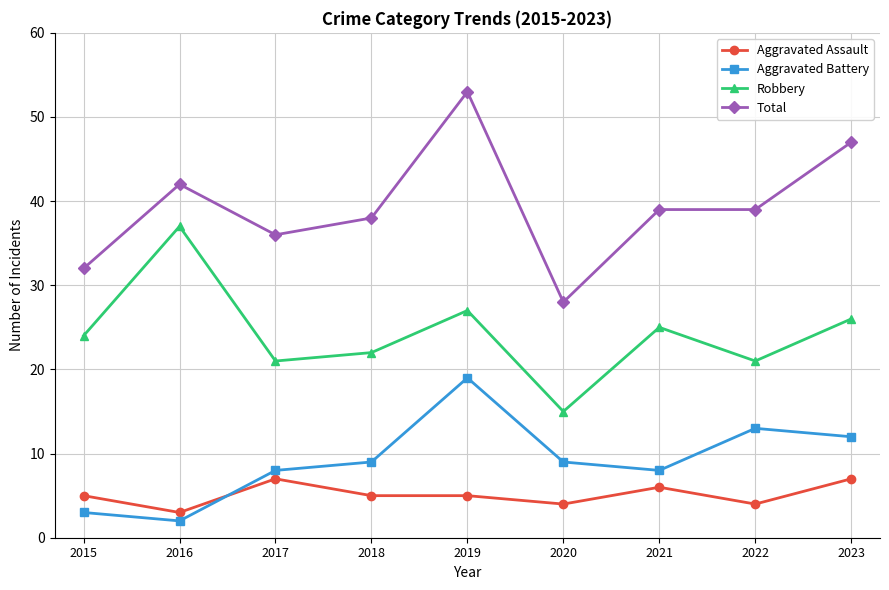

At which category does Total reach its first local valley?

2017